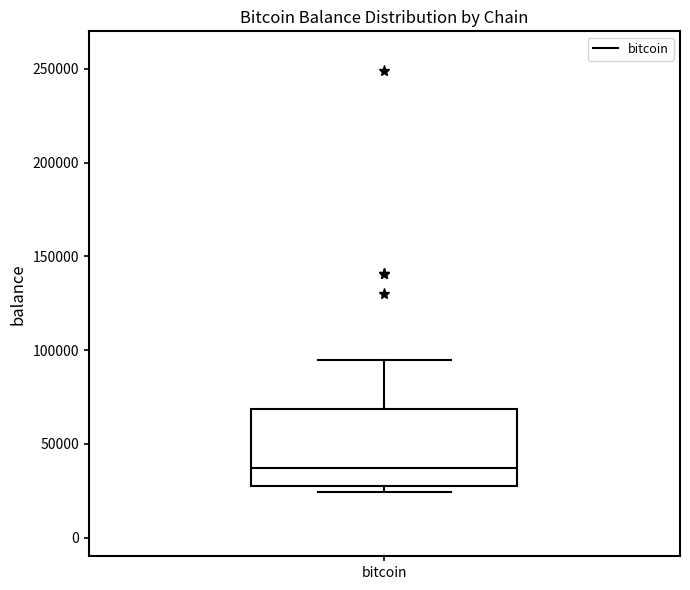

Read this box plot against the y-axis: the position of the median line, the range covered by the box, and the ends of both whiskers. The values are not printed on the chart, so give them approximately, as read against the axis.

median 35000, box 30000 to 70000, whiskers 25000 to 95000